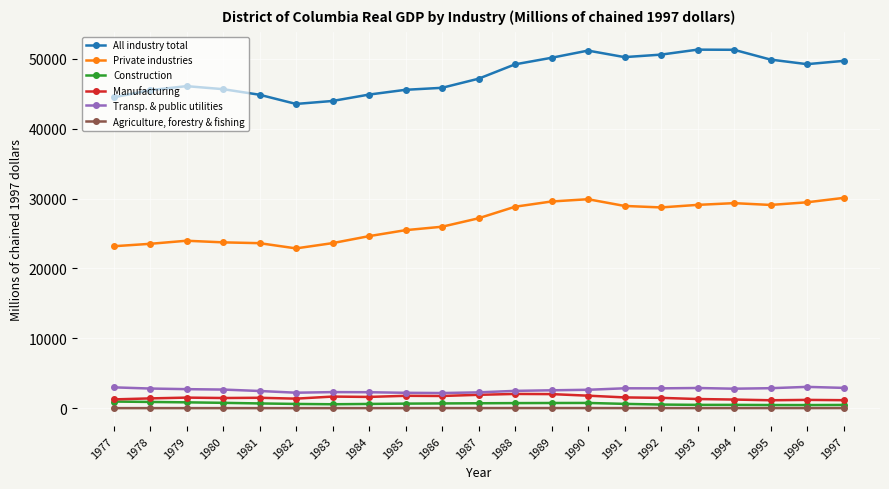

What is the highest value of the All industry total series?

51310.1